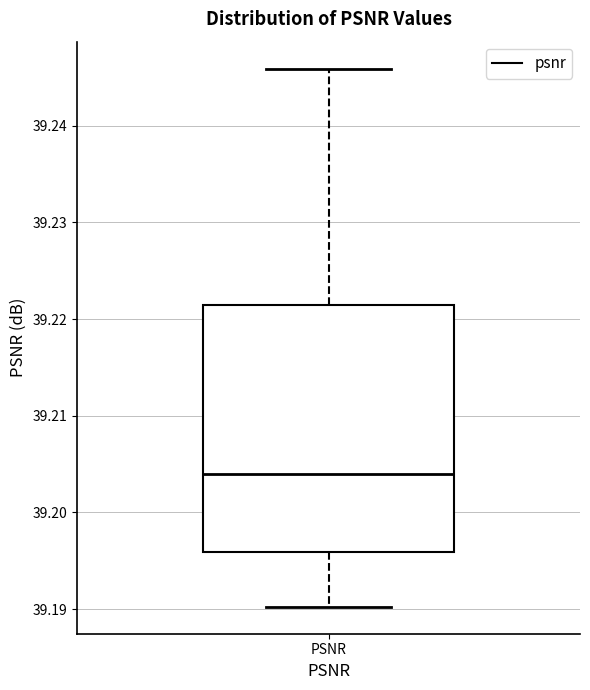

Read this box plot against the y-axis: the position of the median line, the range covered by the box, and the ends of both whiskers. The values are not printed on the chart, so give them approximately, as read against the axis.

median 39.204, box 39.196 to 39.221, whiskers 39.190 to 39.246